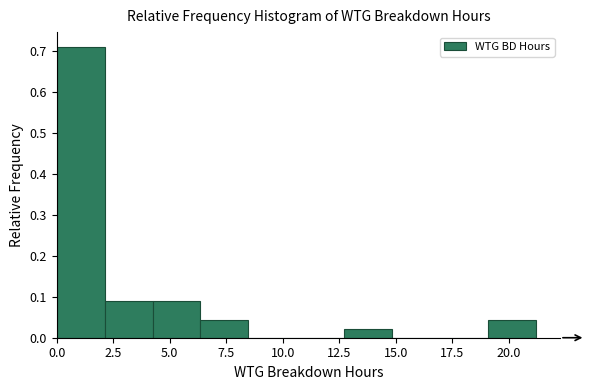

Reading left to right, list every bar in this chart as the range it spans on the x-axis followed by its height. Neither the bar edges nor the heights are printed on the chart, so give them approximately, as read against the axes.

0.0 to 2.0: 0.71
2.0 to 4.0: 0.09
4.0 to 6.5: 0.09
6.5 to 8.5: 0.04
8.5 to 10.5: 0
10.5 to 12.5: 0
12.5 to 15.0: 0.02
15.0 to 17.0: 0
17.0 to 19.0: 0
19.0 to 21.0: 0.04